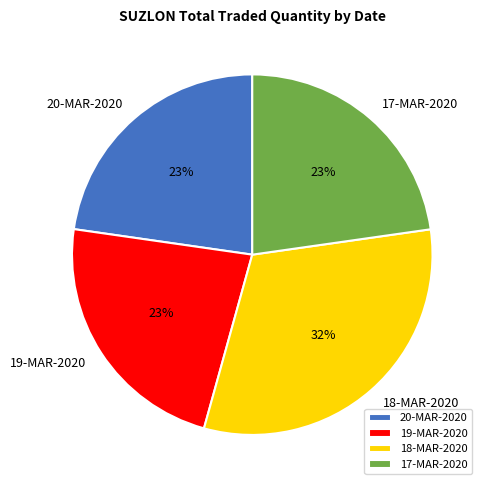

What percentage is the 19-MAR-2020 slice, to the nearest percent?

23%